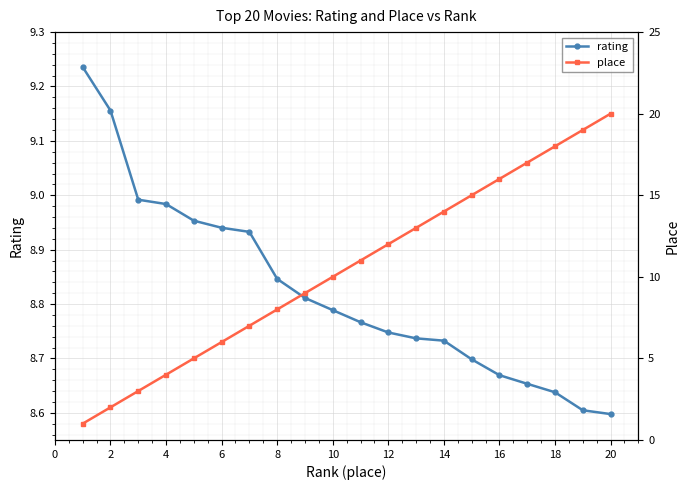

Is it true that rating equals 3.5 at 8?

False